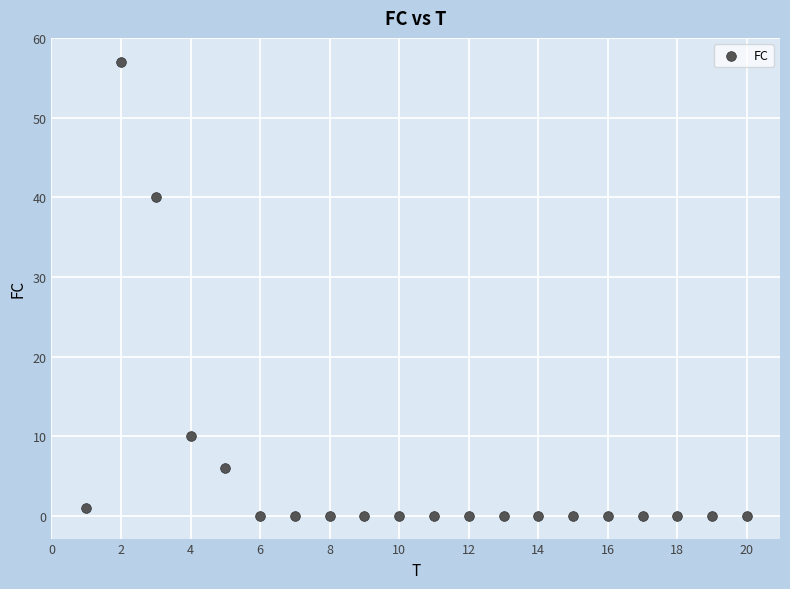

What is the range of X values (max minus min)?

19